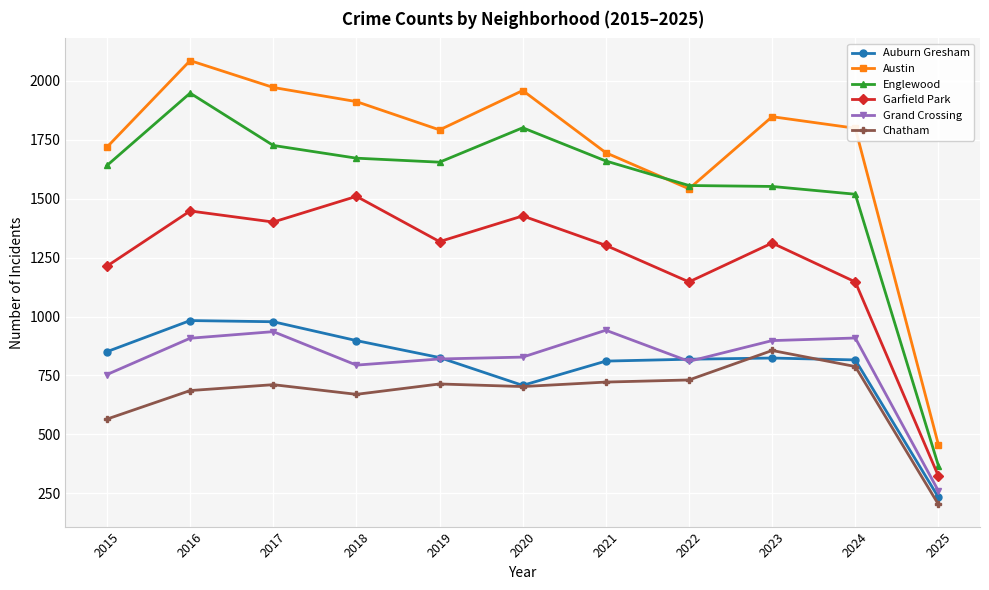

At which label is Chatham closest to 529?

2015